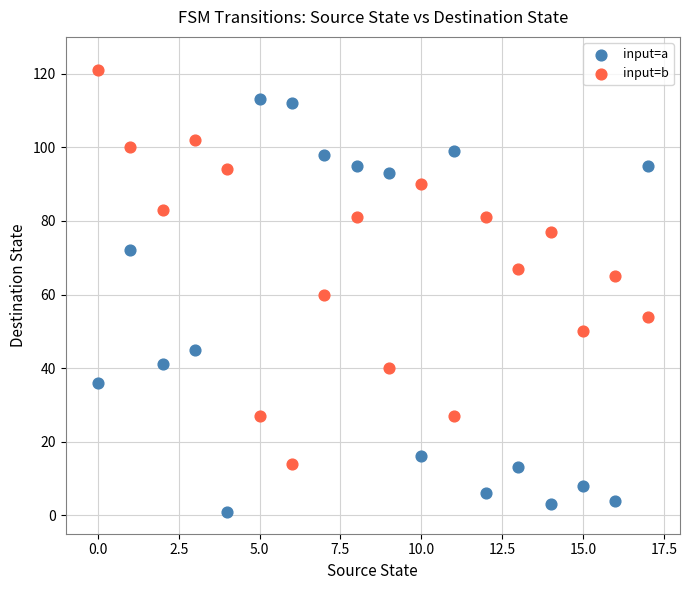

Which series has the largest Y range (max minus min)?

input=a